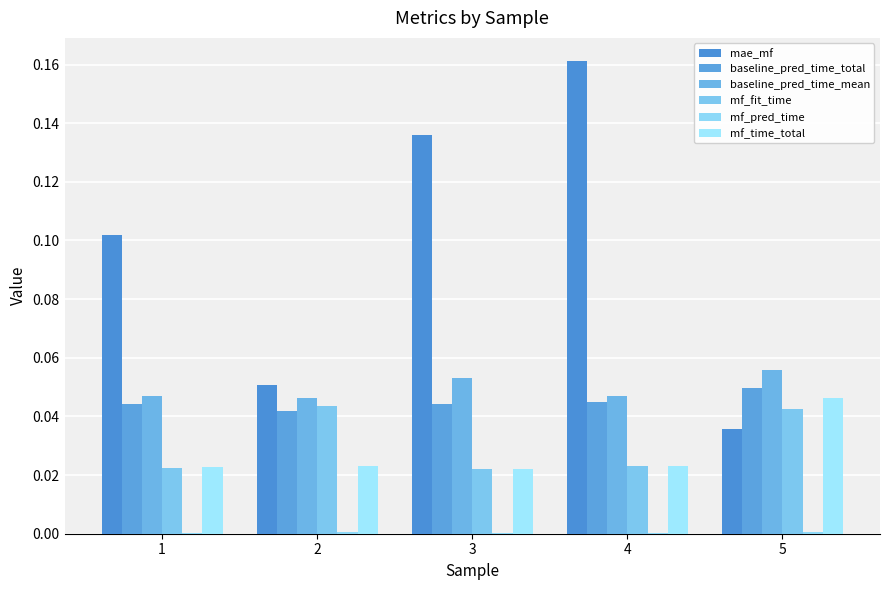

Which series has the largest range (max minus min)?

mae_mf